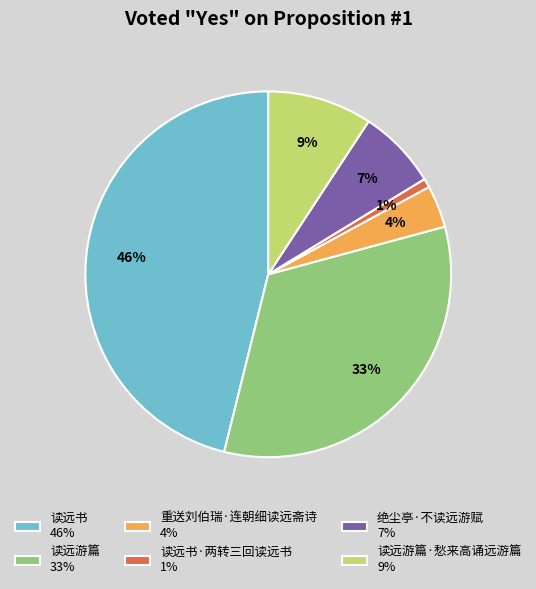

To the nearest percent, what percentage of the pie is 重送刘伯瑞·连朝细读远斋诗 4%?

4%